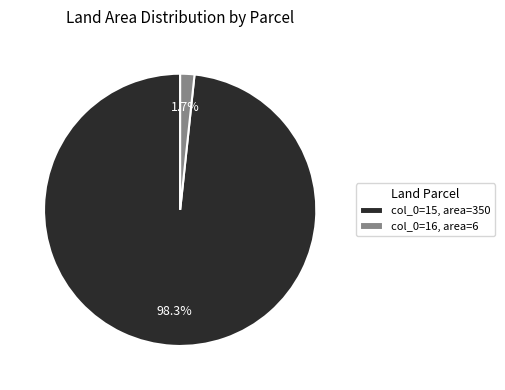

How many slices are in this pie chart?

2